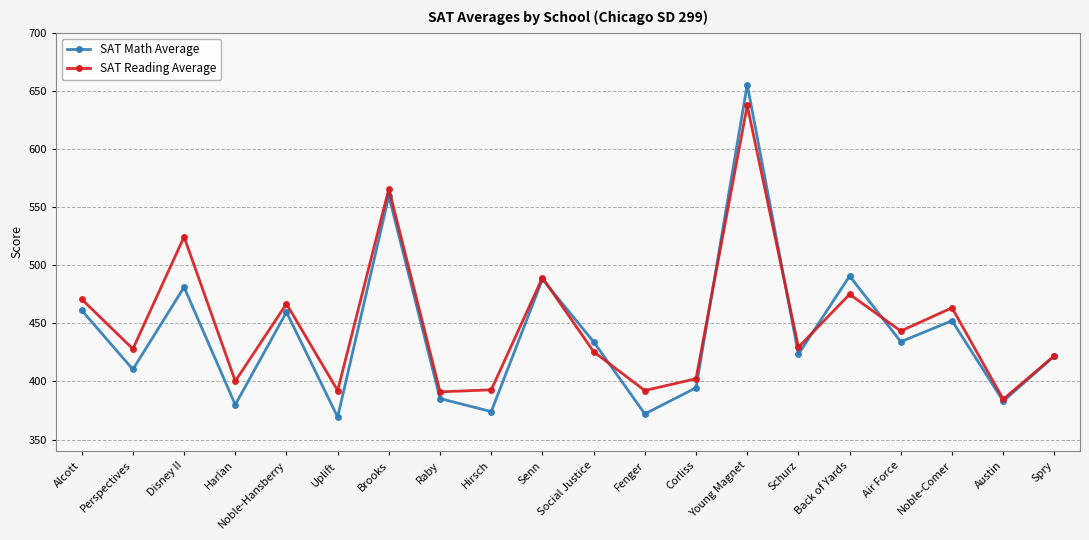

What position from the right is Corliss?

8